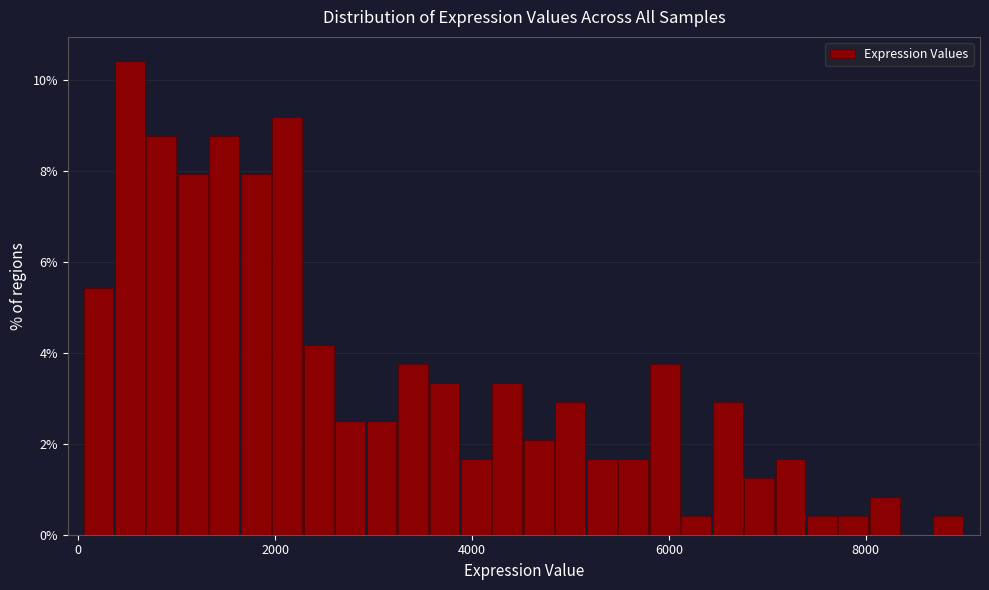

Read against the x-axis, roughly where is the centre of the tallest bar?

600